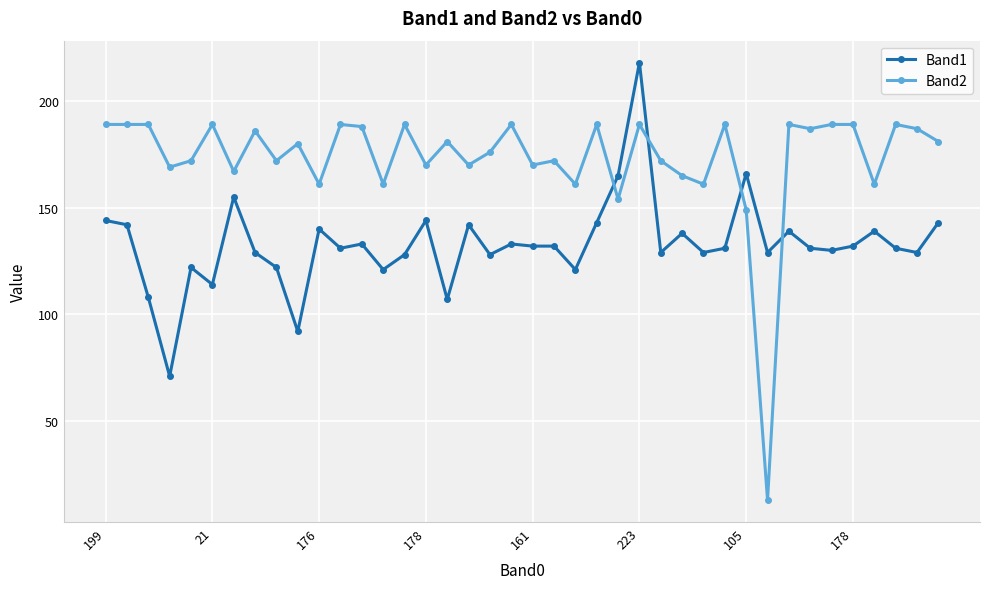

What is the value of the Band2 point at the 17th from the left?

181